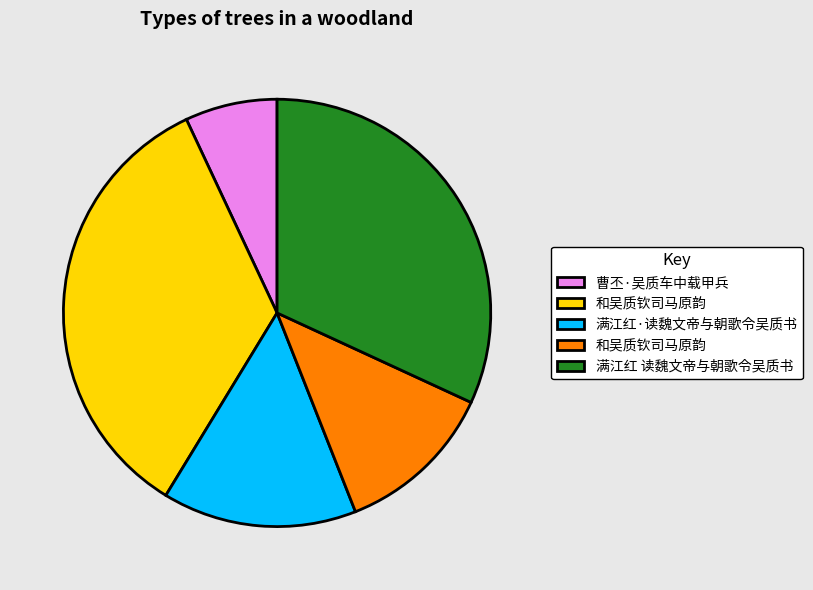

Does any single category account for the majority?

No